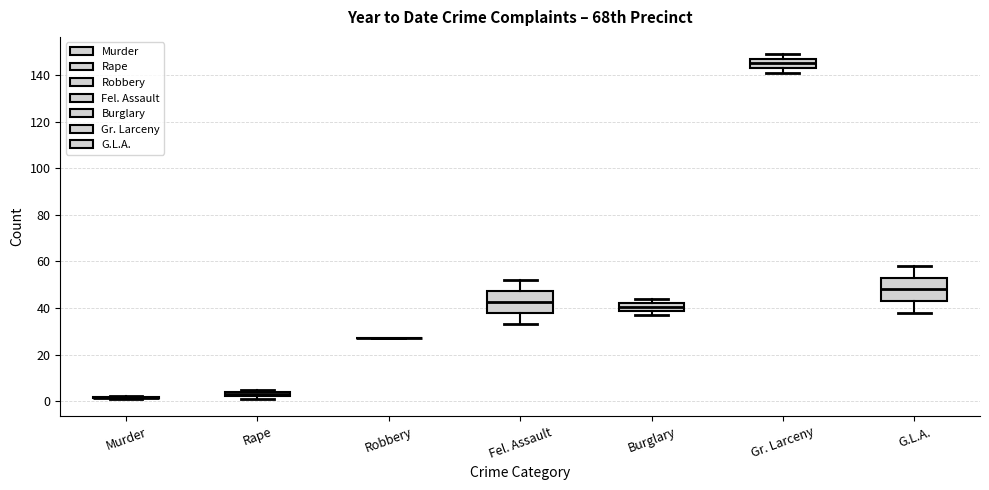

Where is the lower edge of the box for Gr. Larceny on the y-axis? The values are not printed on the chart, so give them approximately, as read against the axis.

144